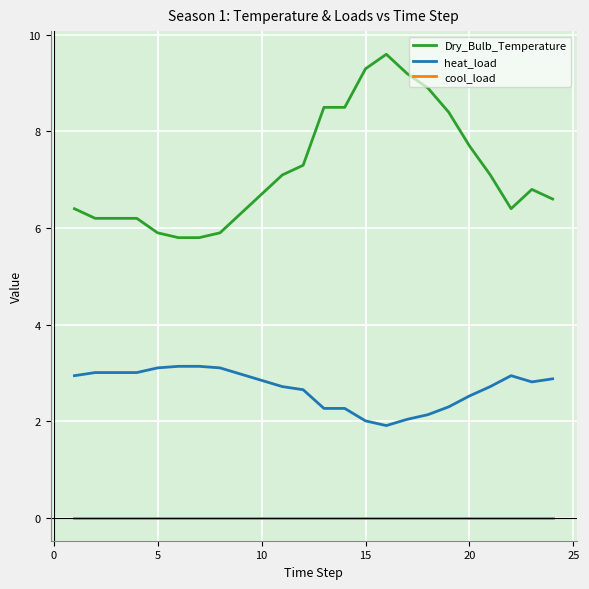

Which series has the largest range (max minus min)?

Dry_Bulb_Temperature